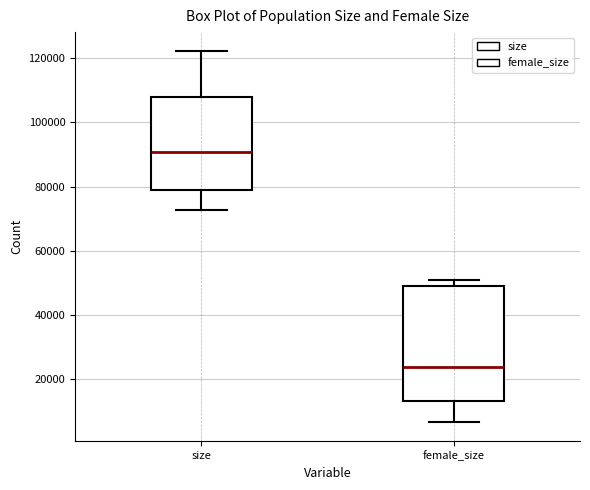

Which box is the tallest, from its lower edge to its upper edge?

female_size